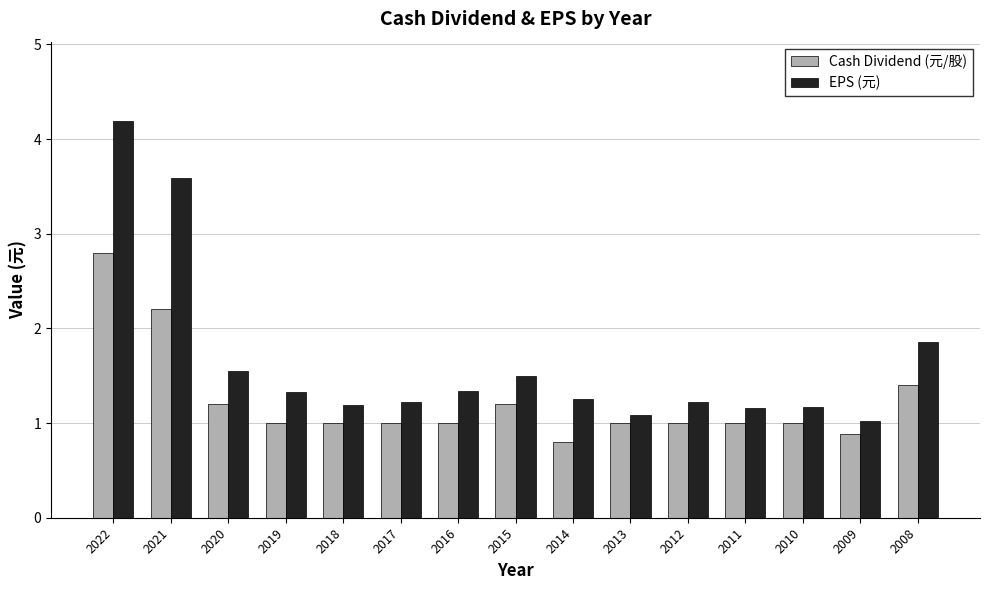

At 2016, list the series in order from smallest to largest.

Cash Dividend (元/股), EPS (元)